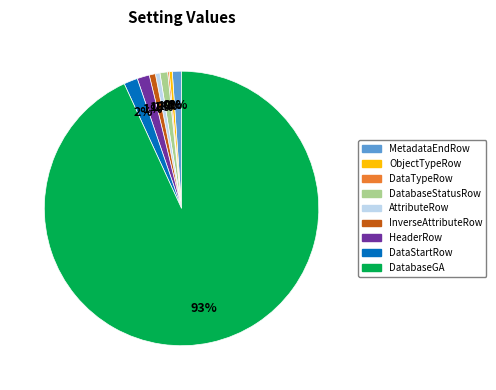

Does any single category account for the majority?

Yes